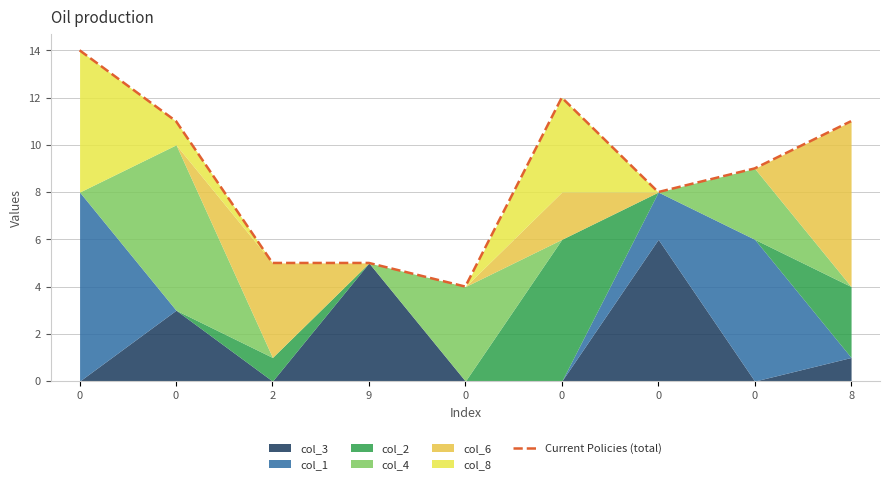

How many interior local peaks (higher than both neighbors) does the data have?

1